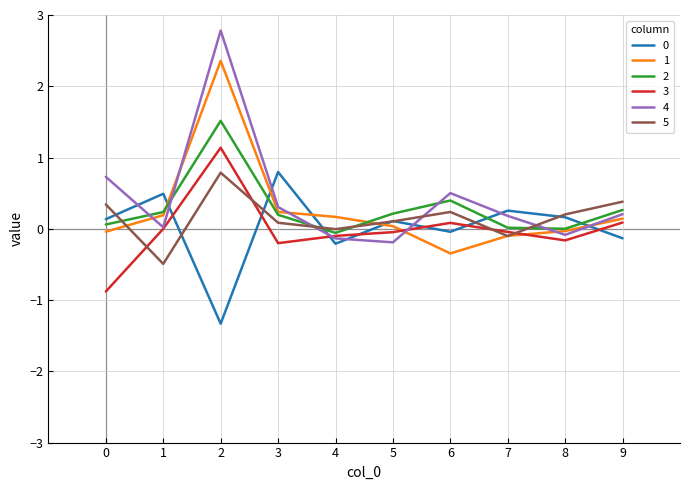

Which series has the largest range (max minus min)?

4